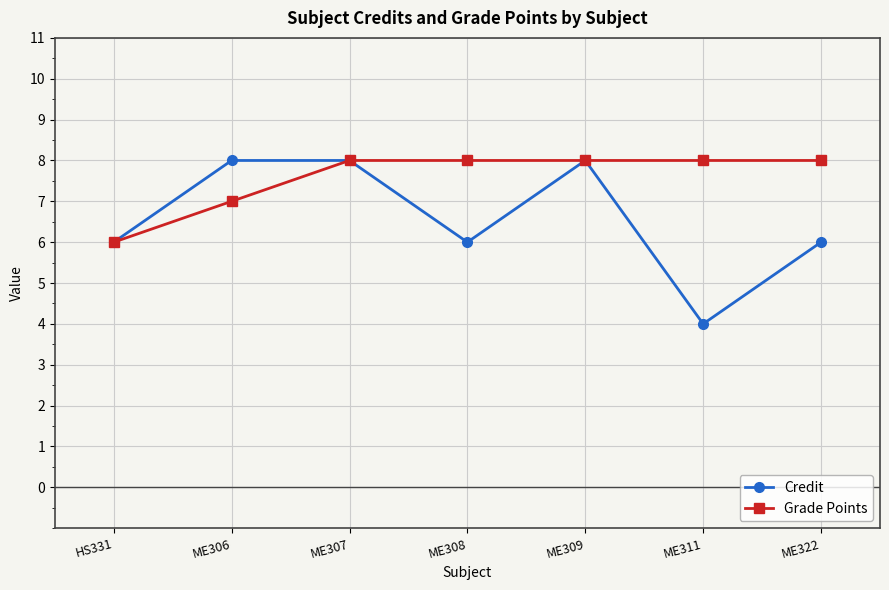

What is the maximum value shown in the chart?

8